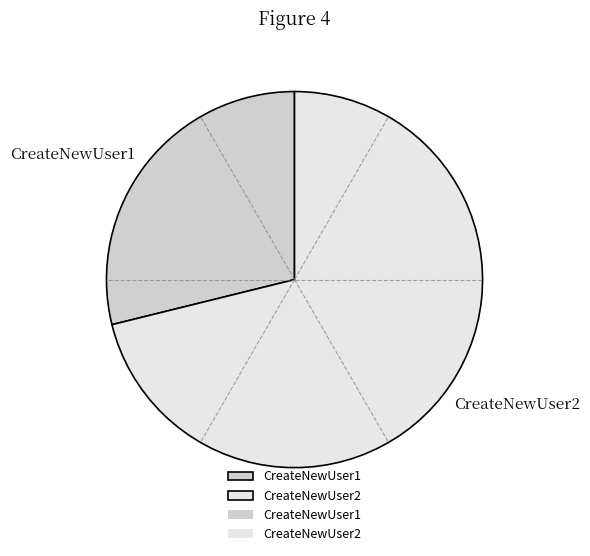

Rank the categories by value from highest to lowest.

CreateNewUser2, CreateNewUser1